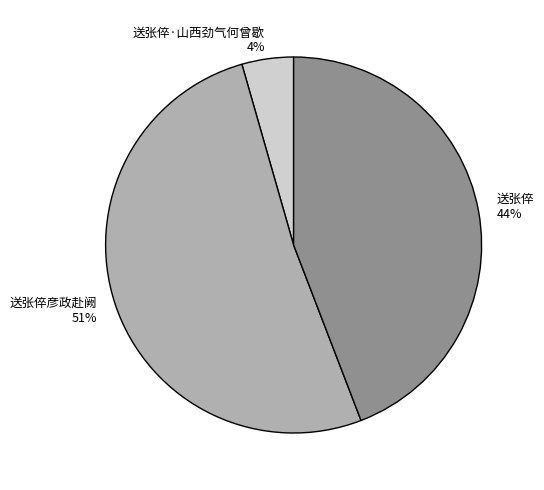

Which has a higher value, 送张倅 or 送张倅彦政赴阙?

送张倅彦政赴阙